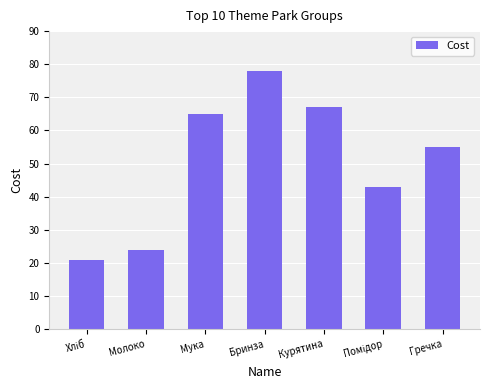

Which category has the highest value across all series?

Бринза